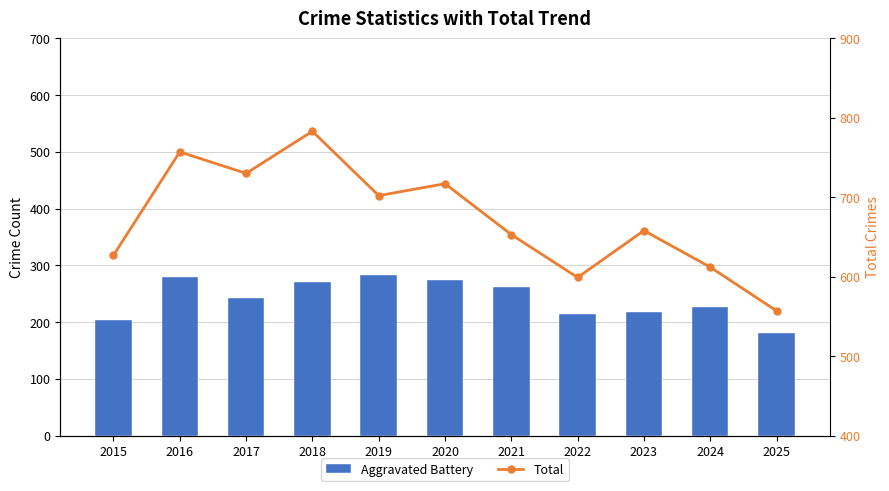

Where is Aggravated Battery nearest to the value 232?

2024